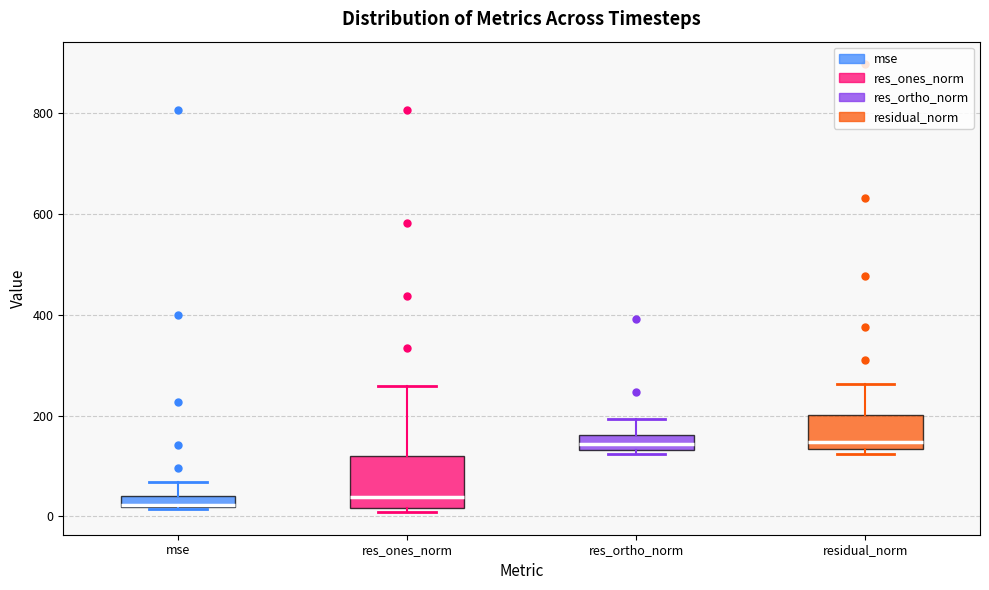

Where does the upper whisker of the box for res_ones_norm end on the y-axis? The values are not printed on the chart, so give them approximately, as read against the axis.

260